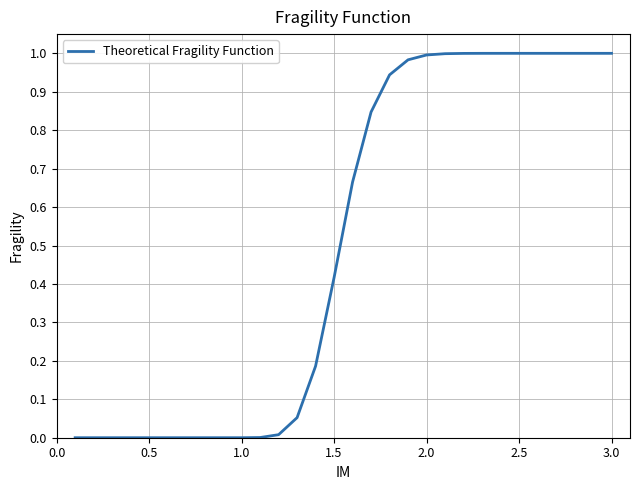

Does the chart have visible grid lines?

Yes